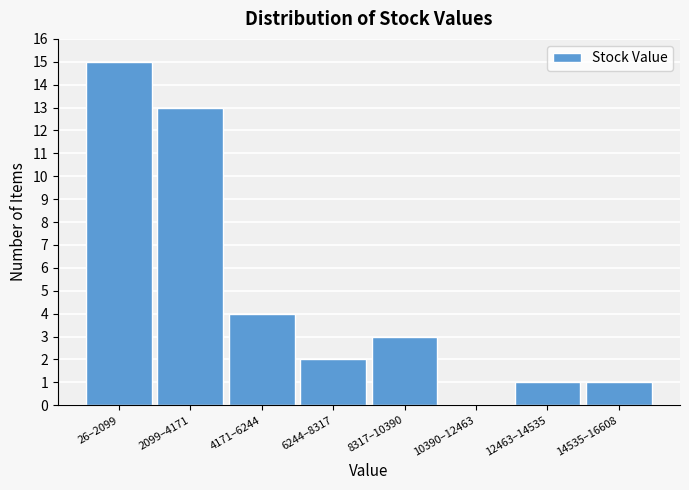

Reading right to left, list all the values displayed in this chart.

14535–16608=1	12463–14535=1	10390–12463=0	8317–10390=3	6244–8317=2	4171–6244=4	2099–4171=13	26–2099=15